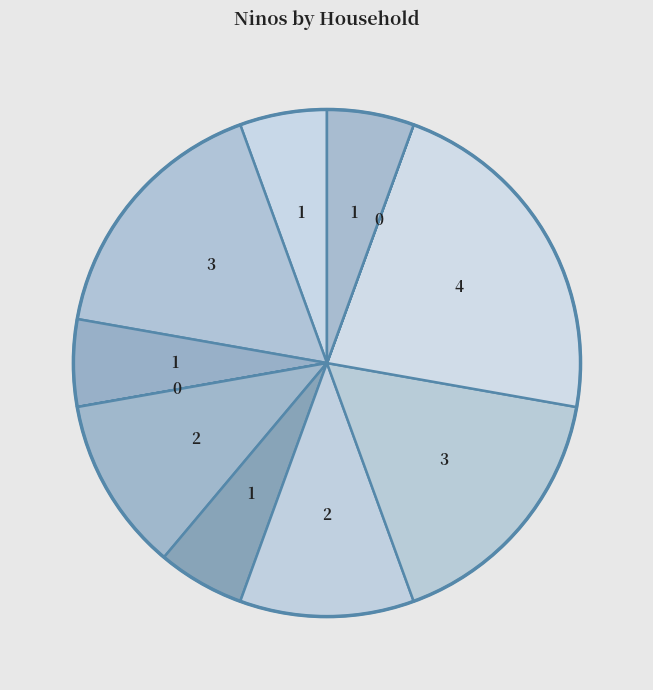

To the nearest percent, what is the difference between the largest and smallest slice percentages?

22%